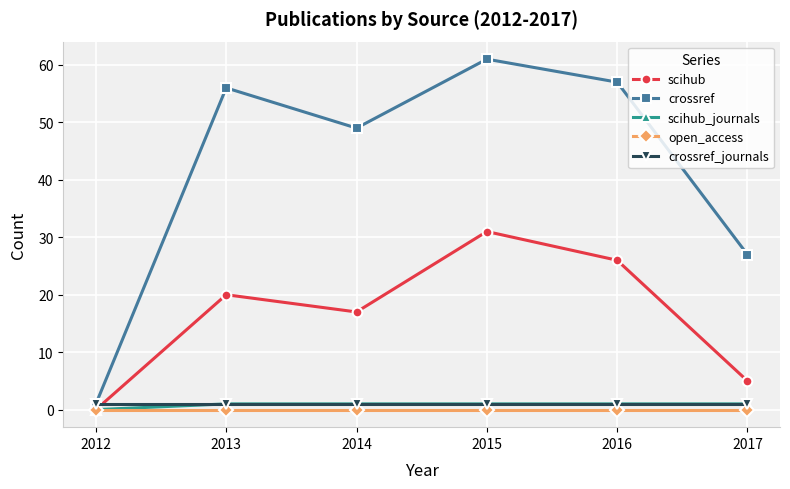

True or false: scihub_journals has a value of 1 at 2014.

True